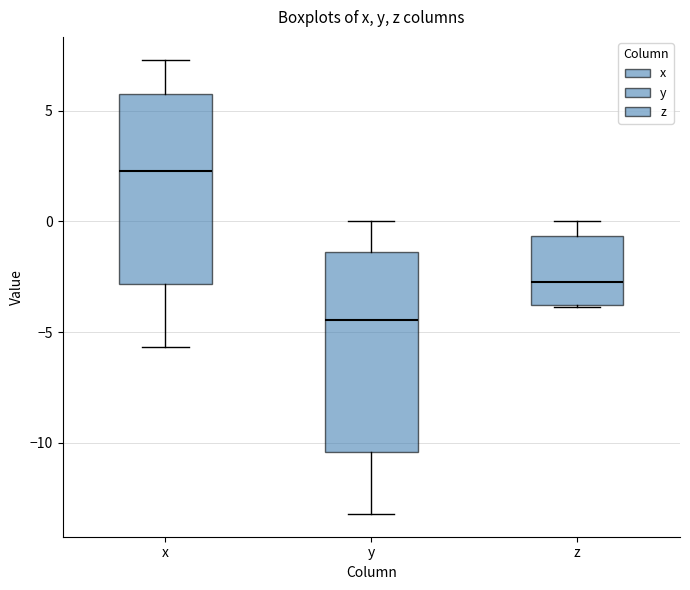

Which box has the lowest median line?

y